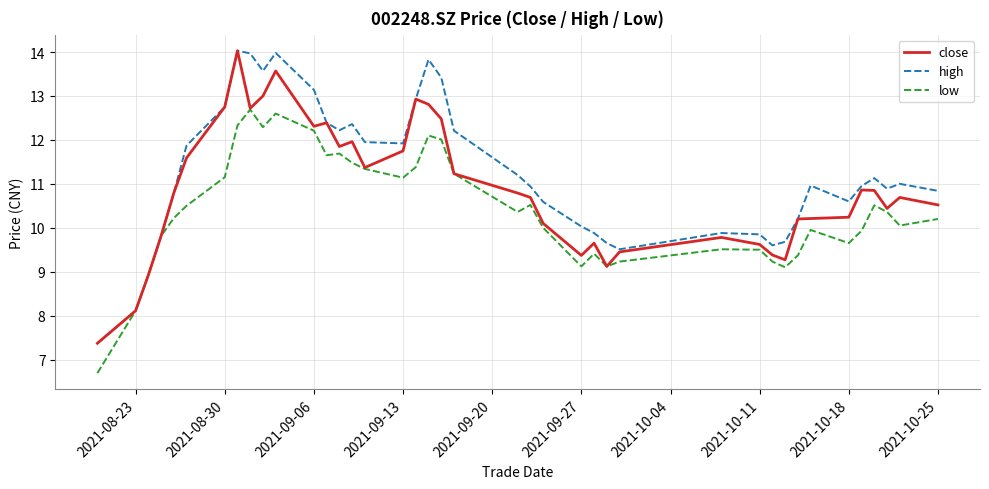

Which series has the largest total across all categories?

high